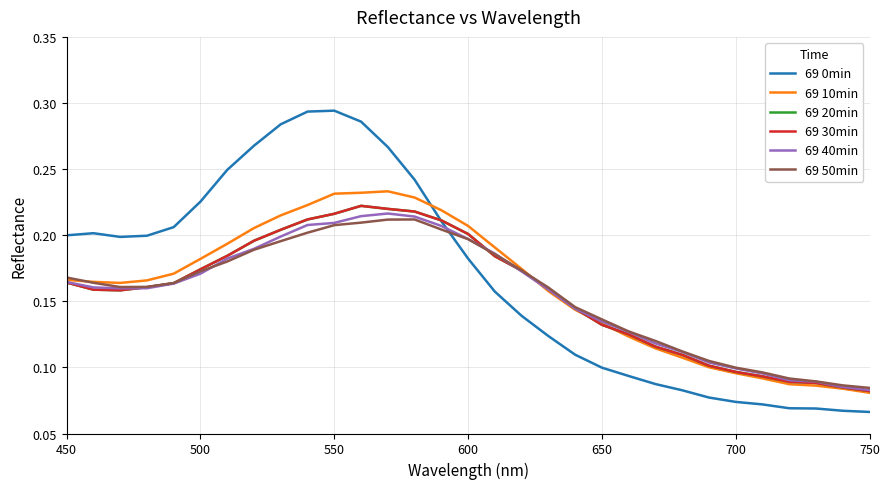

Does the chart display data point markers on the line(s)?

No